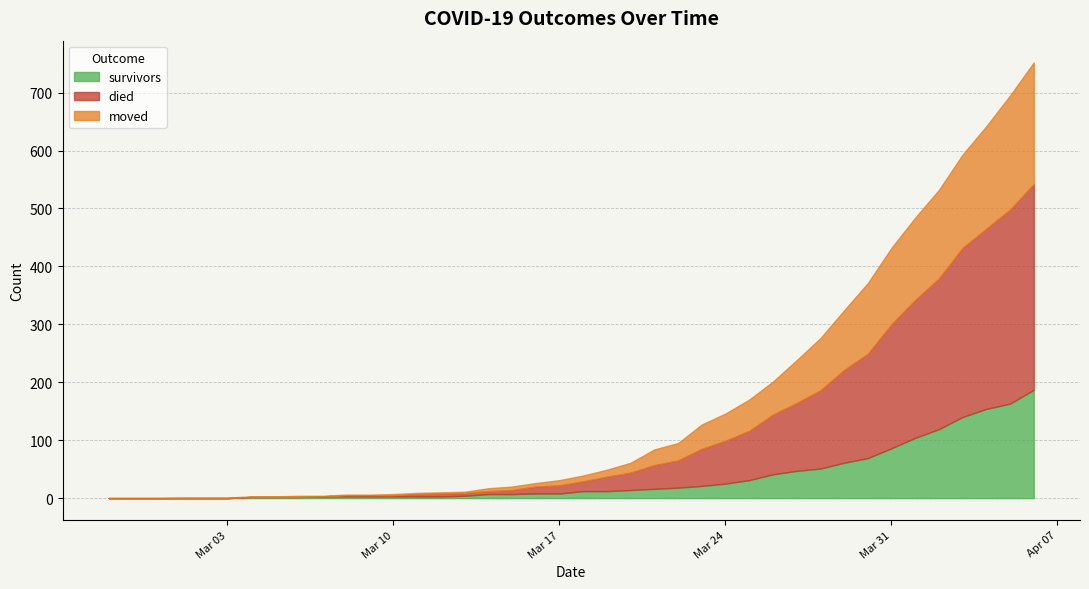

What is the average value of the moved series?

48